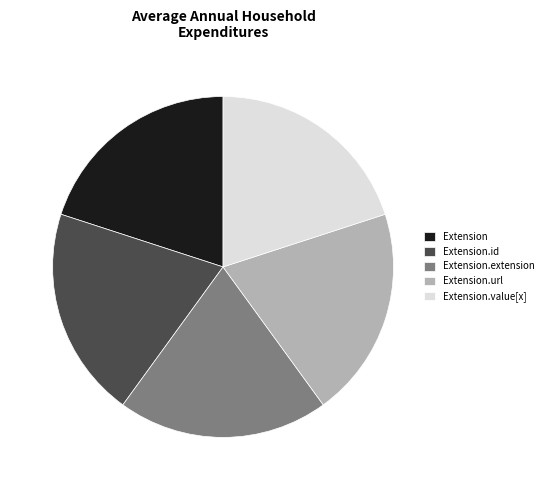

Does any single category account for the majority?

No